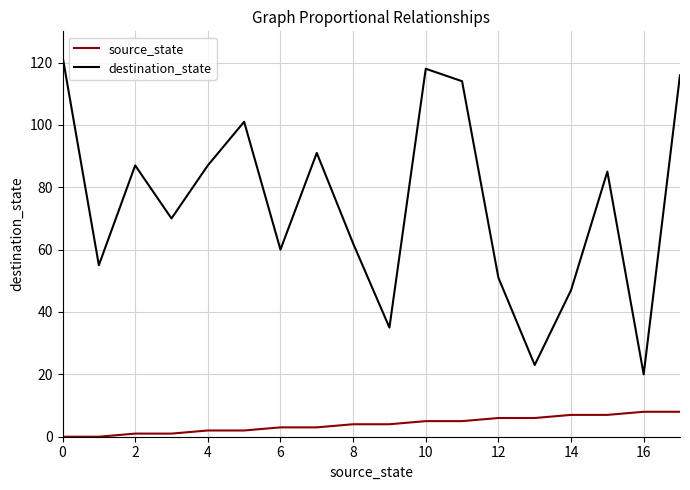

Is this an area chart (filled region under the line)?

No